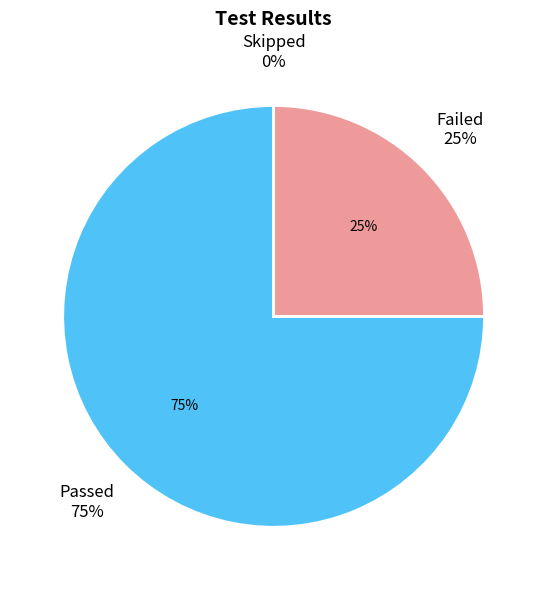

Count the number of slices in the pie.

3